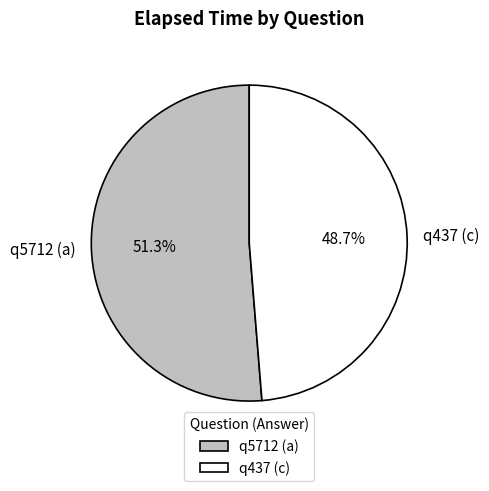

What percentage is the q5712 (a) slice, to the nearest percent?

51%